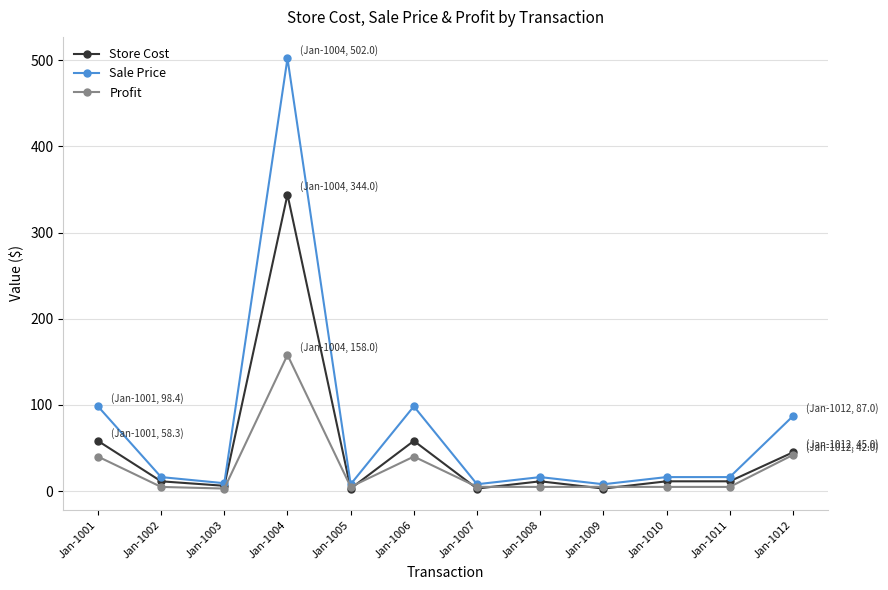

What is the highest value of the Store Cost series?

344.0